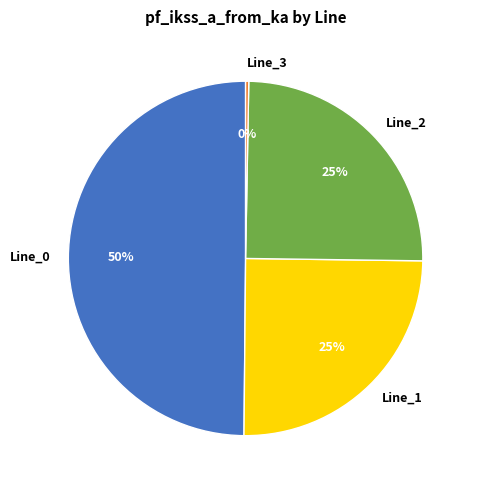

Which slice is the smallest?

Line_3